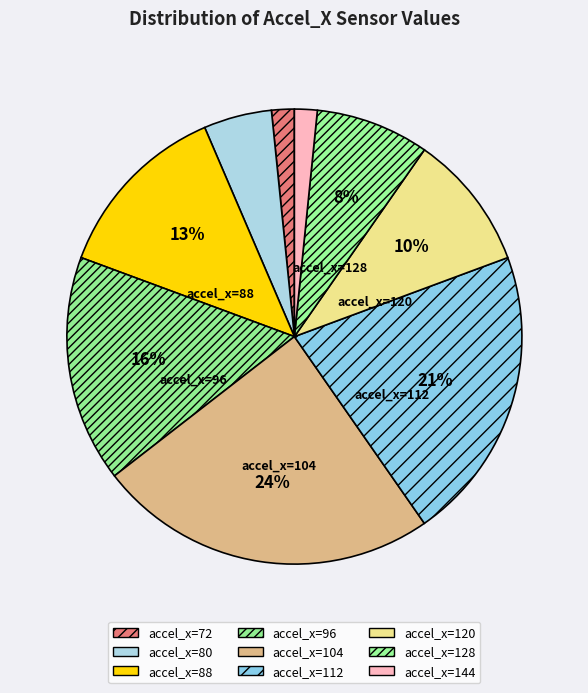

How many slices are in this pie chart?

9